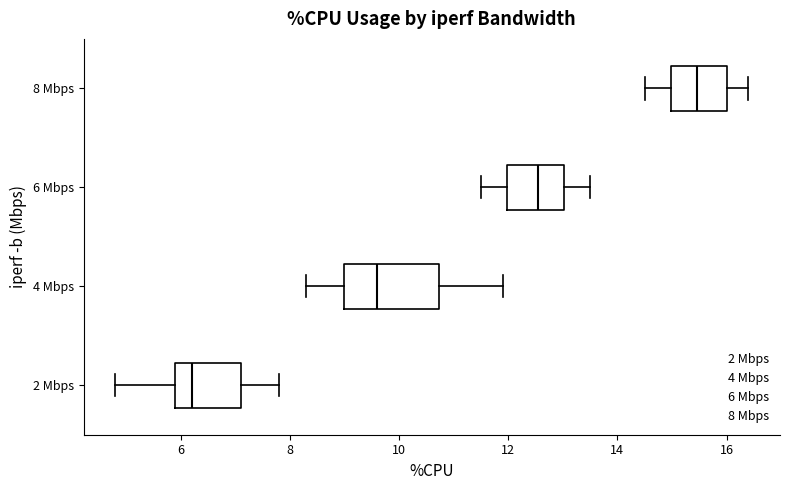

Comparing the boxes themselves (not the whiskers), which one is the widest?

4 Mbps